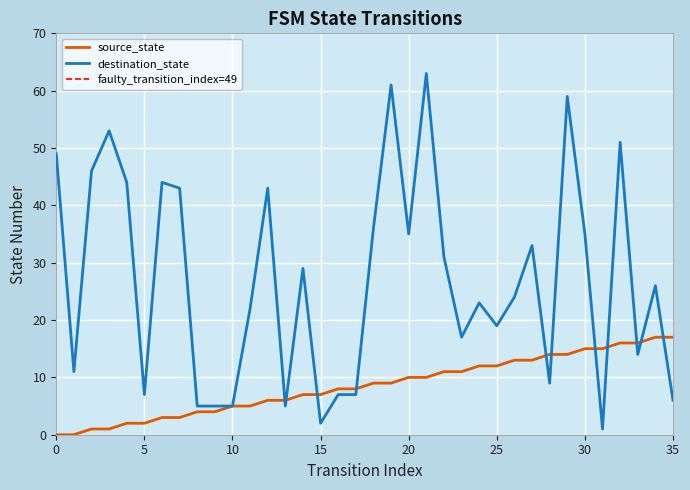

What is the total value across all series at 21?

73